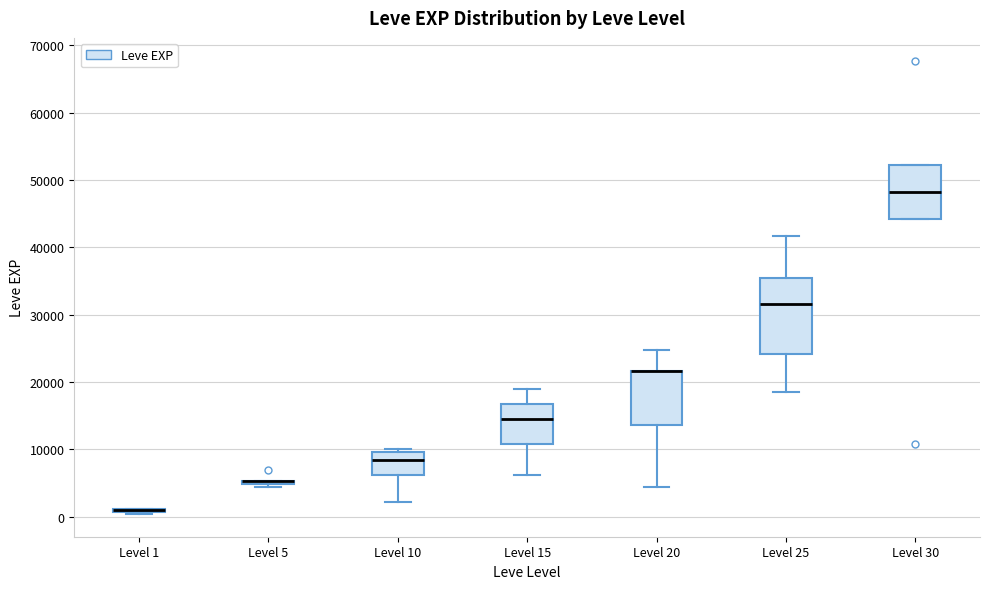

Reading left to right, read every box against the y-axis: the position of its median line, the range the box covers, and the ends of its whiskers. The values are not printed on the chart, so give them approximately, as read against the axis.

Level 1: box collapsed to a line at 1000, whiskers 0 to 1000
Level 5: box collapsed to a line at 5000, whiskers 4000 to 5000
Level 10: median 8000, box 6000 to 10000, whiskers 2000 to 10000 (just above the box's upper edge)
Level 15: median 15000, box 11000 to 17000, whiskers 6000 to 19000
Level 20: median 22000 (drawn on the box's upper edge), box 14000 to 22000, whiskers 4000 to 25000
Level 25: median 32000, box 24000 to 35000, whiskers 18000 to 42000
Level 30: median 48000, box 44000 to 52000, whiskers 44000 to 52000